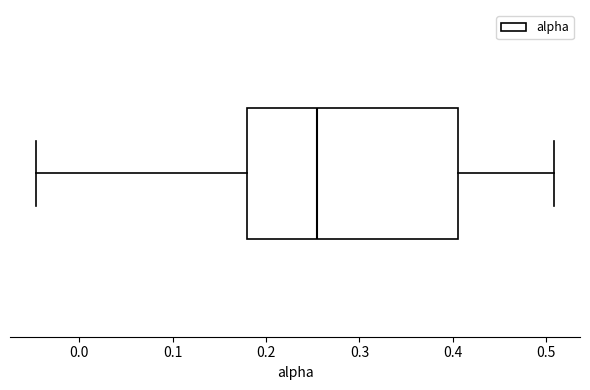

Read this box plot against the x-axis: the position of the median line, the range covered by the box, and the ends of both whiskers. The values are not printed on the chart, so give them approximately, as read against the axis.

median 0.25, box 0.18 to 0.41, whiskers -0.05 to 0.51